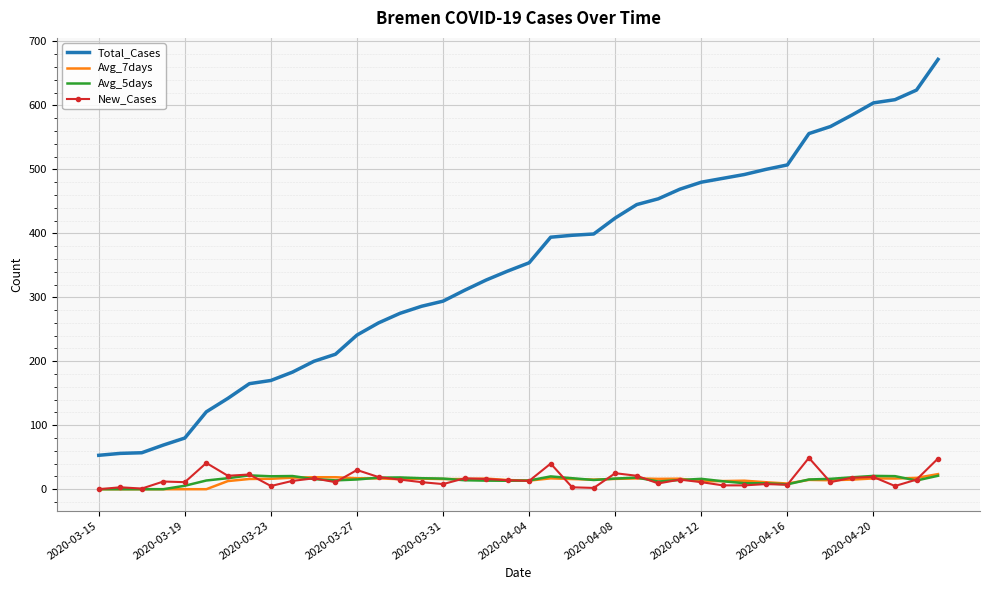

Which series has the largest total across all categories?

Total_Cases